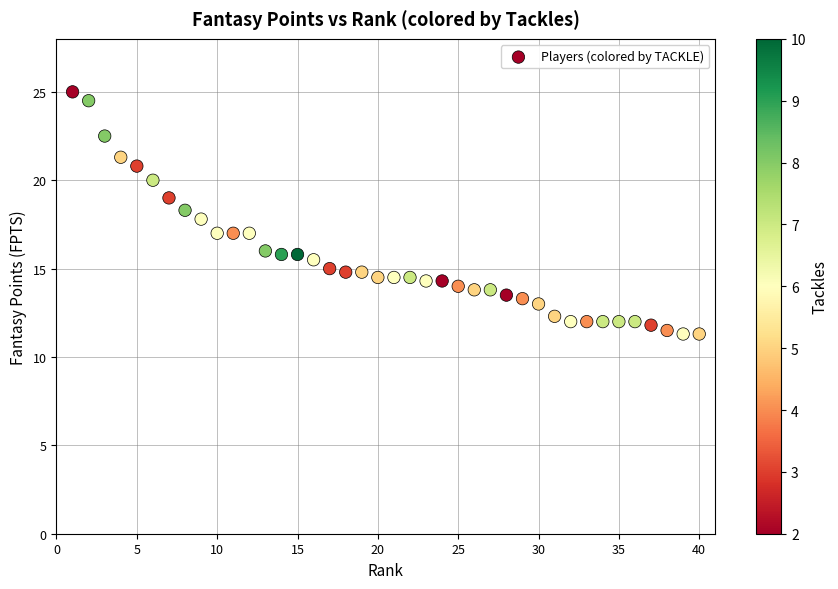

What is the range of Y values (max minus min)?

13.7